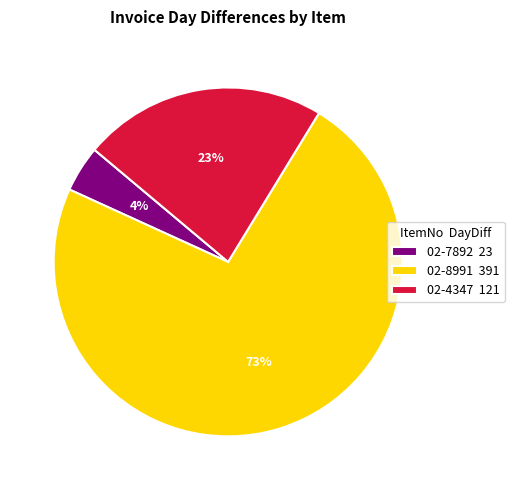

What is the smallest slice in the pie chart?

02-7892